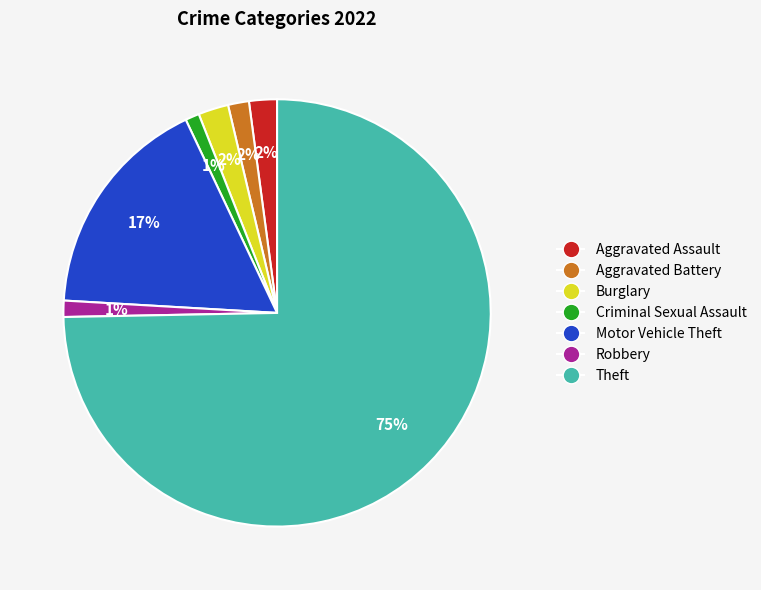

What is the largest slice in the pie chart?

Theft